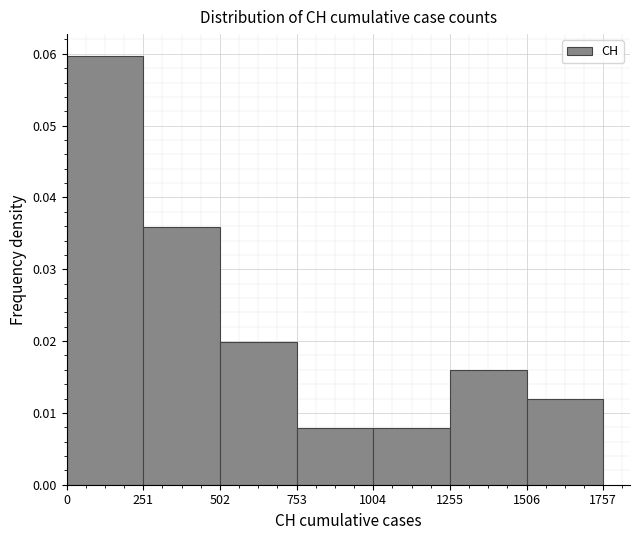

Reading left to right, transcribe this chart: for each bar, give the range it covers on the x-axis and its height. The values are not printed on the chart, so give them approximately, as read against the axis.

0 to 251: 0.060
251 to 502: 0.036
502 to 753: 0.020
753 to 1004: 0.008
1004 to 1255: 0.008
1255 to 1506: 0.016
1506 to 1757: 0.012